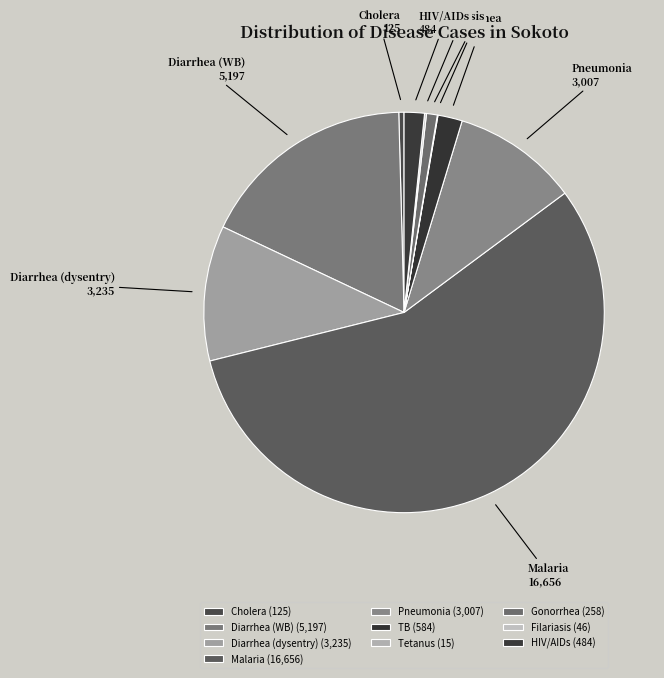

Does any single category account for the majority?

Yes